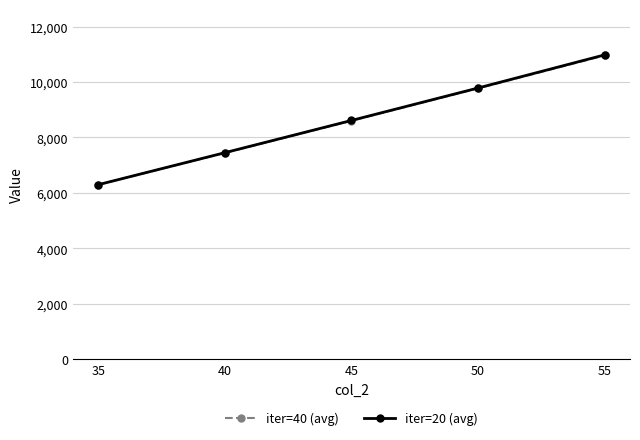

Reading right to left, extract all data points from this chart.

iter=40 (avg): 10959.4	9772.0	8603.7	7442.3	6296.9
iter=20 (avg): 10980.2	9785.2	8614.3	7451.6	6296.9